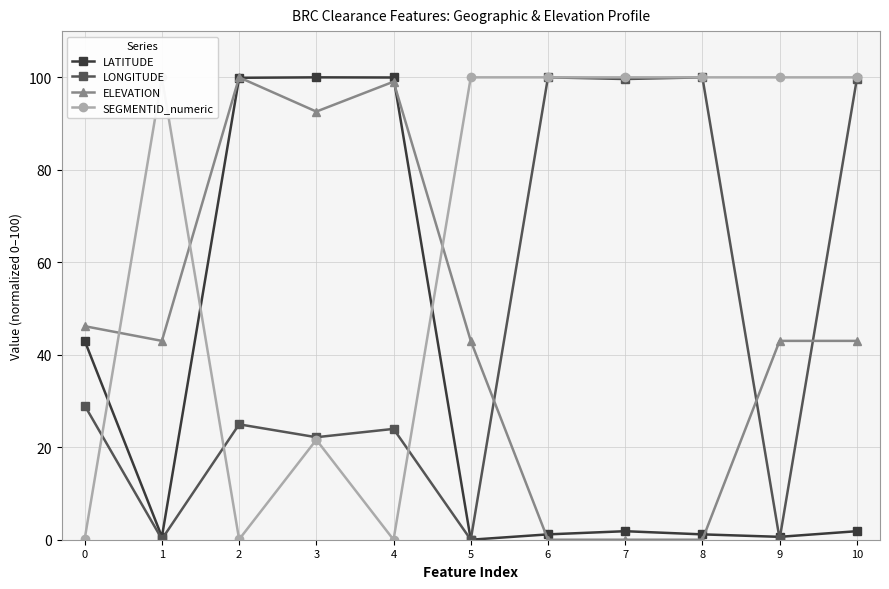

Between 0 and 7, which series saw the biggest shift?

SEGMENTID_numeric